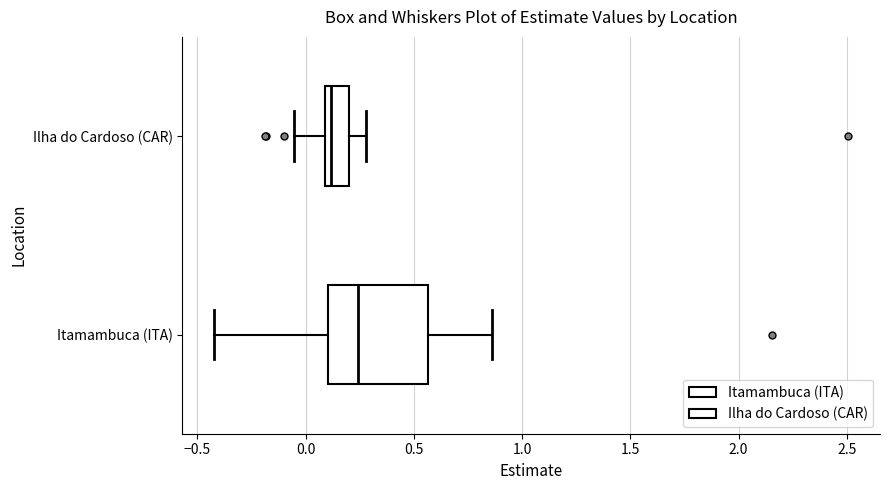

Which box's median line is the furthest to the right?

Itamambuca (ITA)